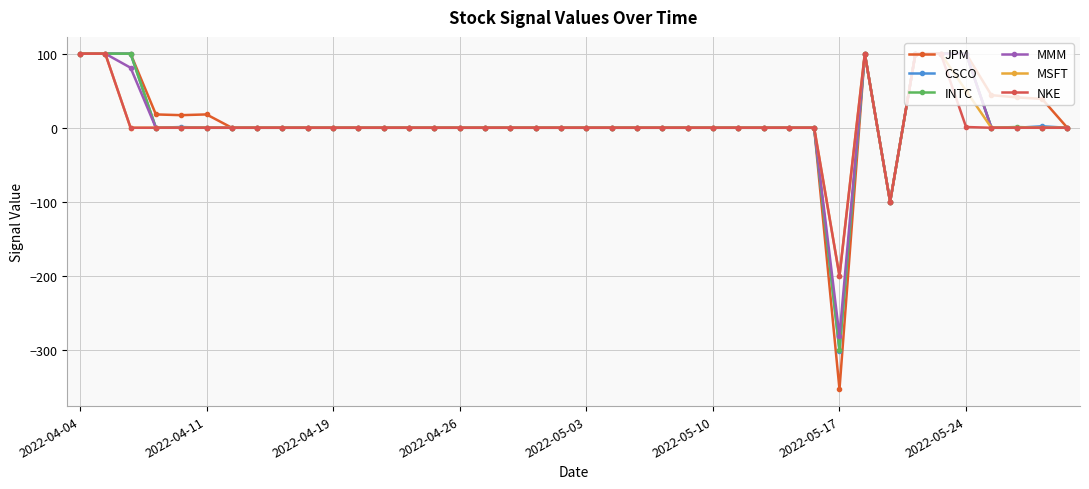

How many distinct data groups are displayed?

6